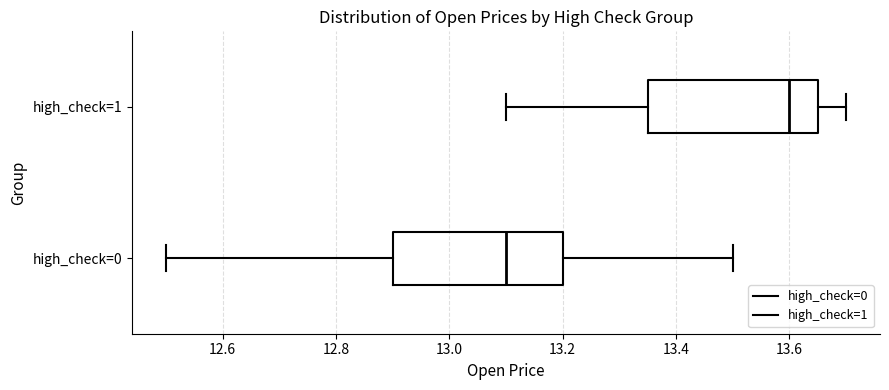

Reading bottom to top, read every box against the x-axis: the position of its median line, the range the box covers, and the ends of its whiskers. The values are not printed on the chart, so give them approximately, as read against the axis.

high_check=0: median 13.10, box 12.90 to 13.20, whiskers 12.50 to 13.50
high_check=1: median 13.60, box 13.36 to 13.66, whiskers 13.10 to 13.70